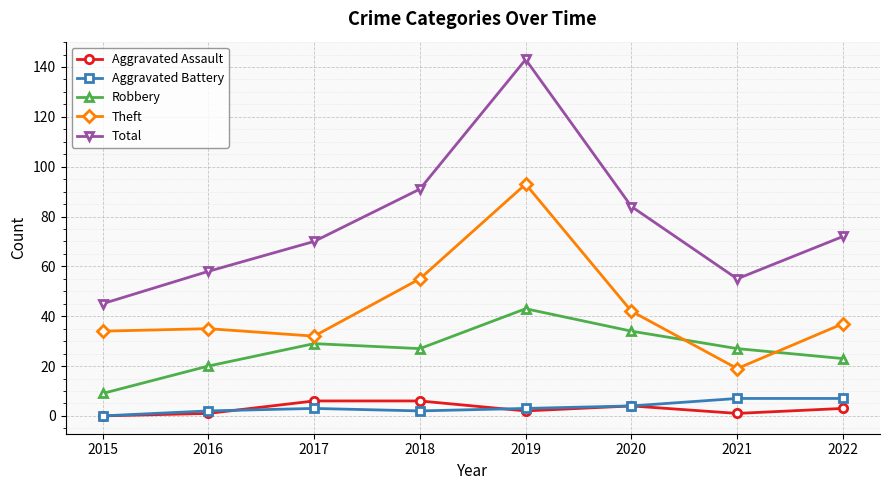

True or false: Theft and Aggravated Assault cross at least once.

False